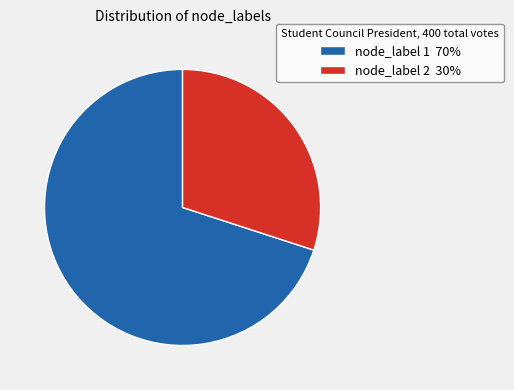

How many slices are in this pie chart?

2